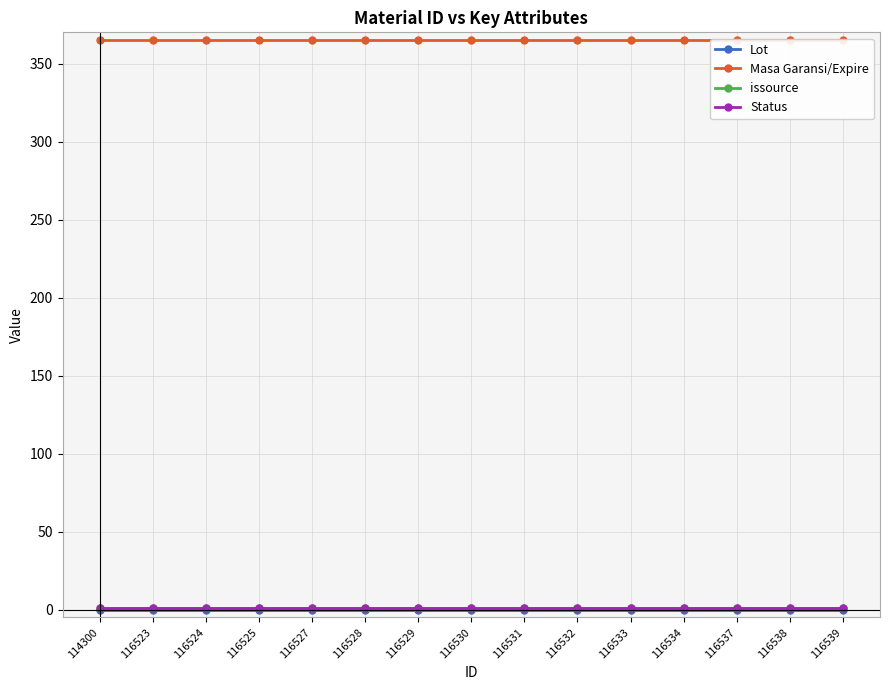

Reading left to right, extract all data points from this chart.

Lot: 114300=0	116523=0	116524=0	116525=0	116527=0	116528=0	116529=0	116530=0	116531=0	116532=0	116533=0	116534=0	116537=0	116538=0	116539=0
Masa Garansi/Expire: 114300=365	116523=365	116524=365	116525=365	116527=365	116528=365	116529=365	116530=365	116531=365	116532=365	116533=365	116534=365	116537=365	116538=365	116539=365
issource: 114300=1	116523=1	116524=1	116525=1	116527=1	116528=1	116529=1	116530=1	116531=1	116532=1	116533=1	116534=1	116537=1	116538=1	116539=1
Status: 114300=1	116523=1	116524=1	116525=1	116527=1	116528=1	116529=1	116530=1	116531=1	116532=1	116533=1	116534=1	116537=1	116538=1	116539=1